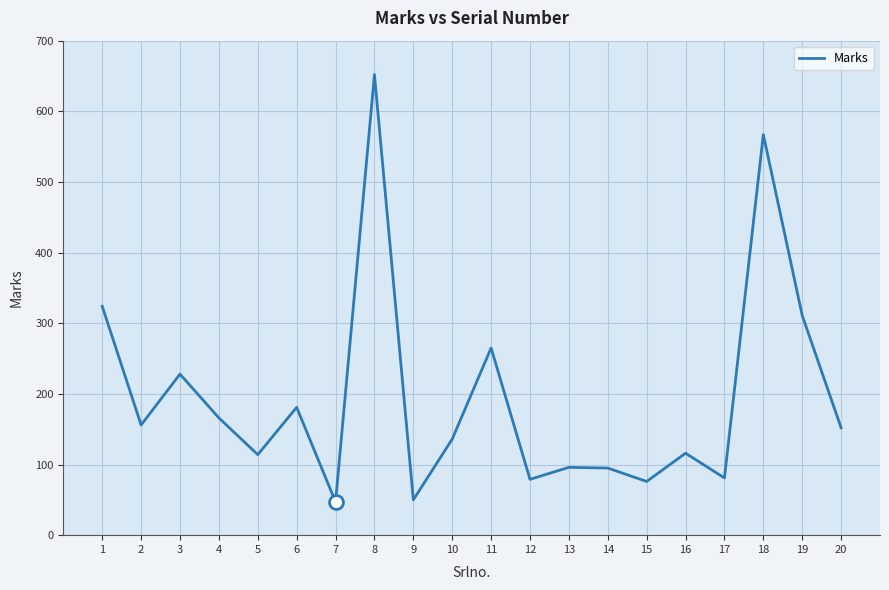

What is the difference between the maximum and minimum values?

605